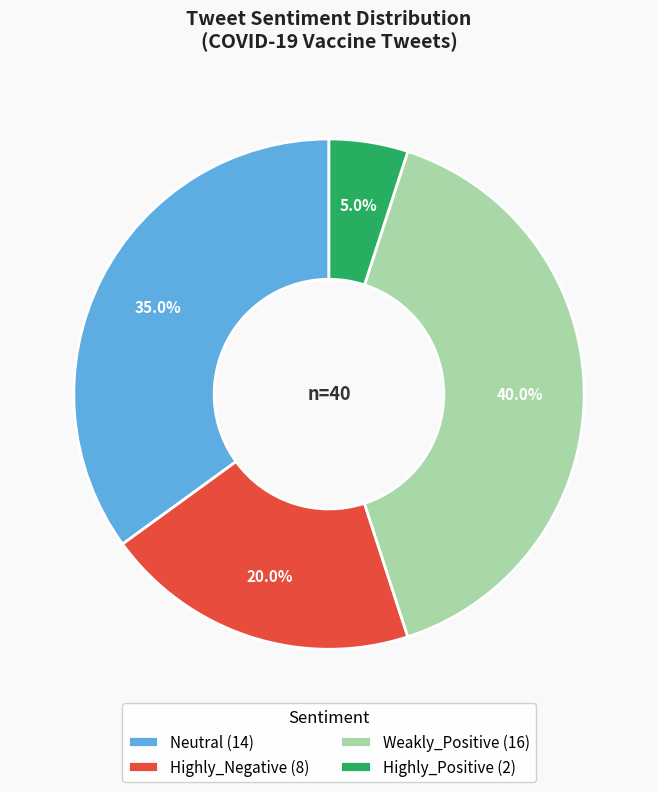

Is Weakly_Positive (16) the majority of the pie?

No